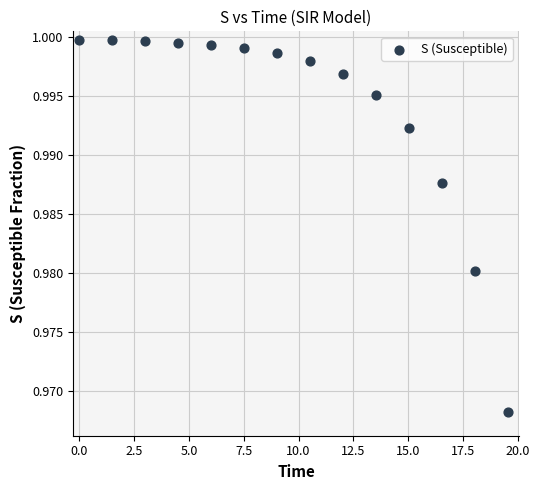

What is the range of X values (max minus min)?

19.6